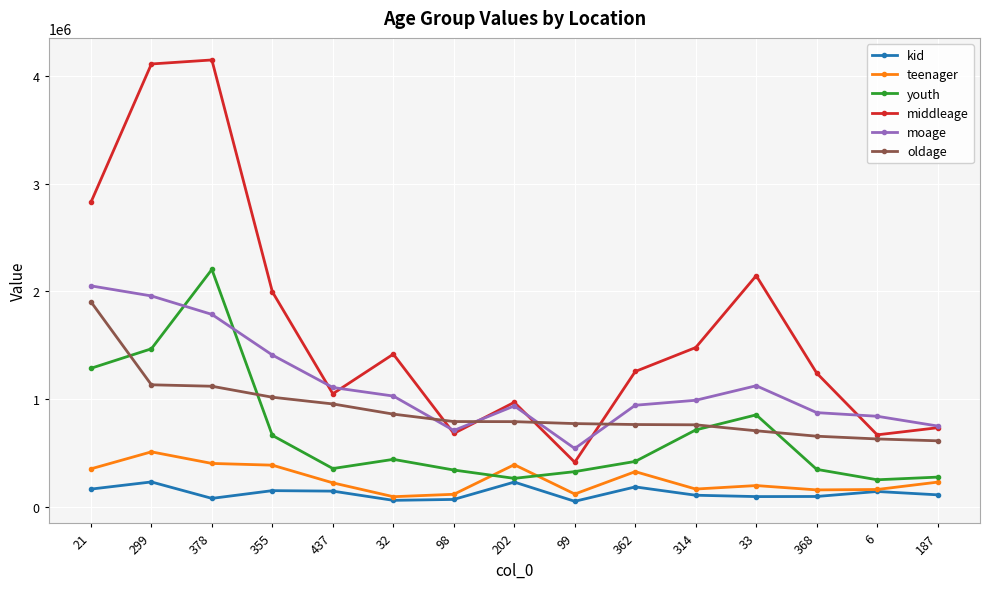

What is the value of the kid point at the 5th from the left?

146068.2